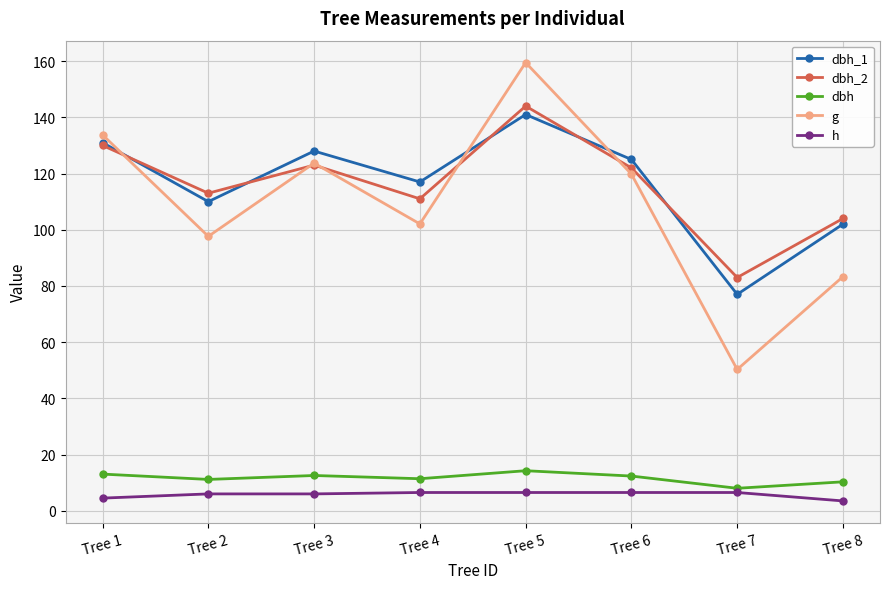

What is the value of the dbh_1 point at the 5th from the left?

141.0